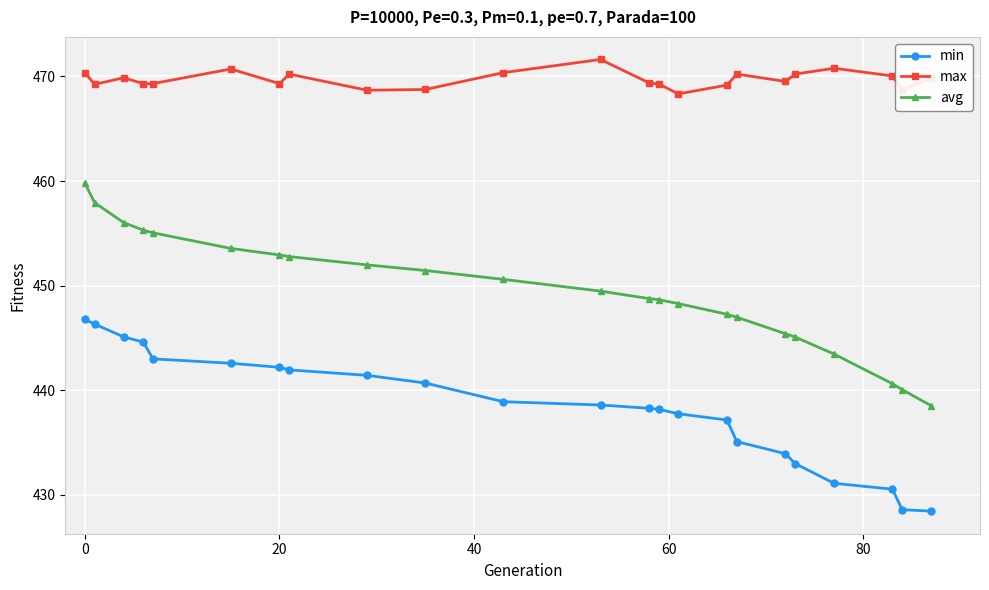

Rank the series by their maximum value, from highest to lowest.

max, avg, min